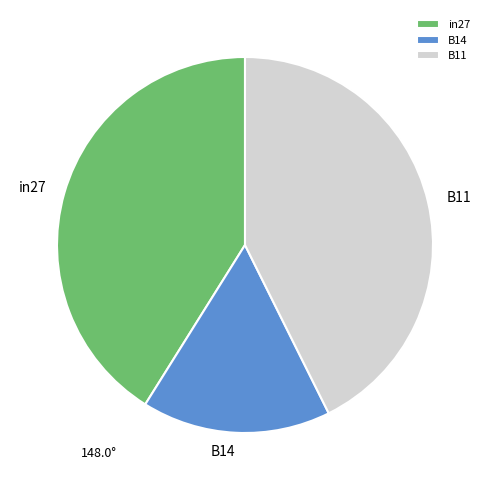

Count the number of slices in the pie.

3